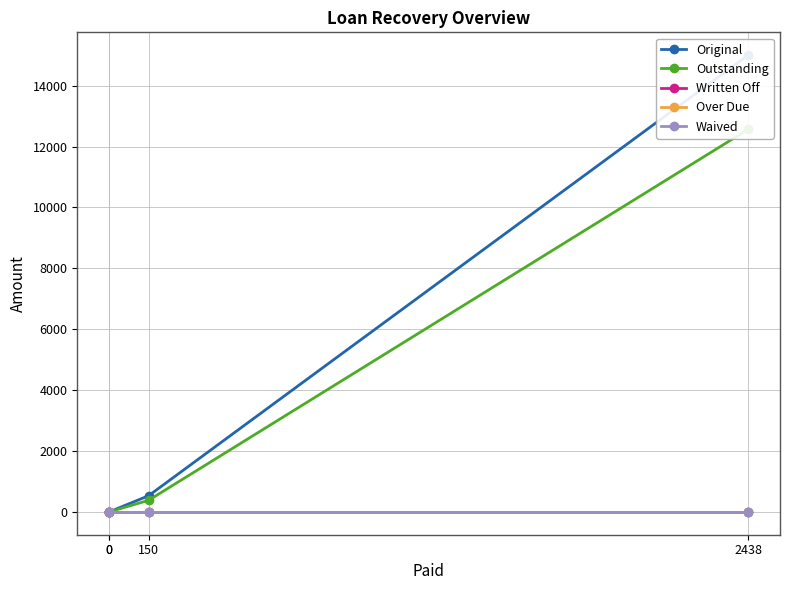

At how many categories does at least one series exceed 9698?

1